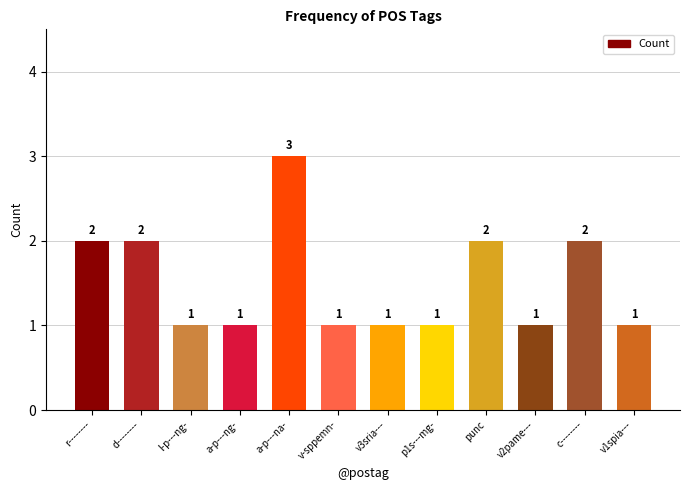

Which category has the highest value across all series?

a-p---na-